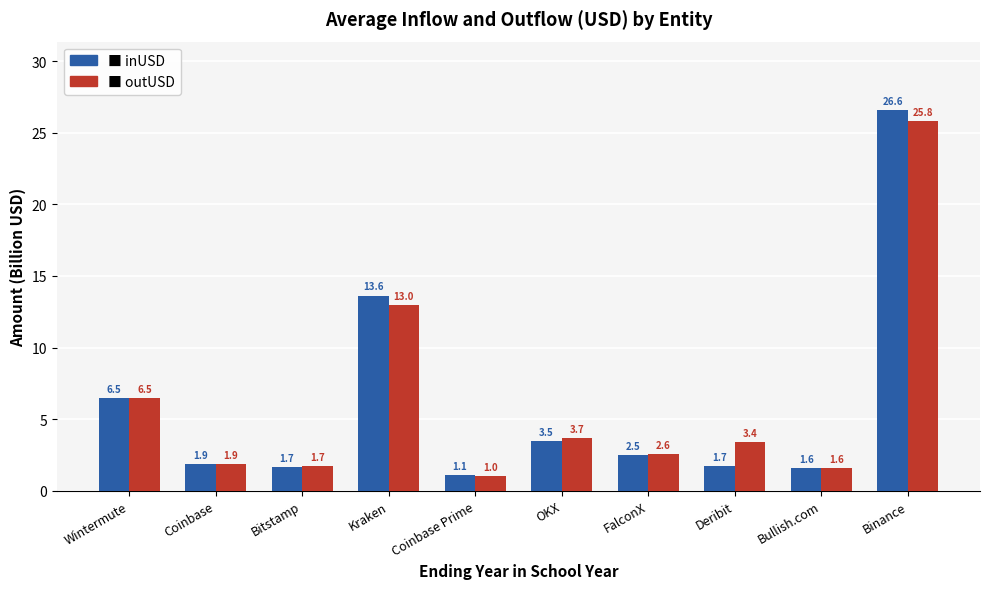

What is the total value across all series at Binance?

52.4